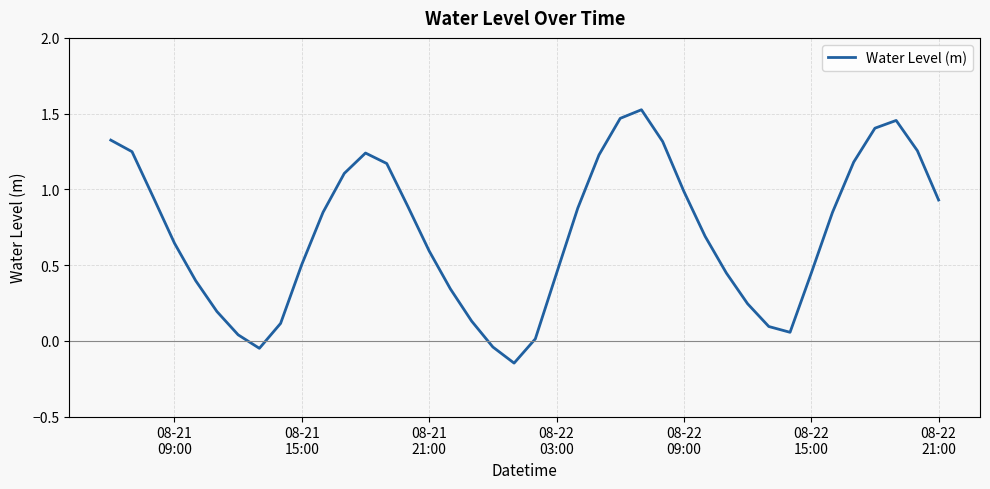

What is the difference between the maximum and minimum values?

1.7